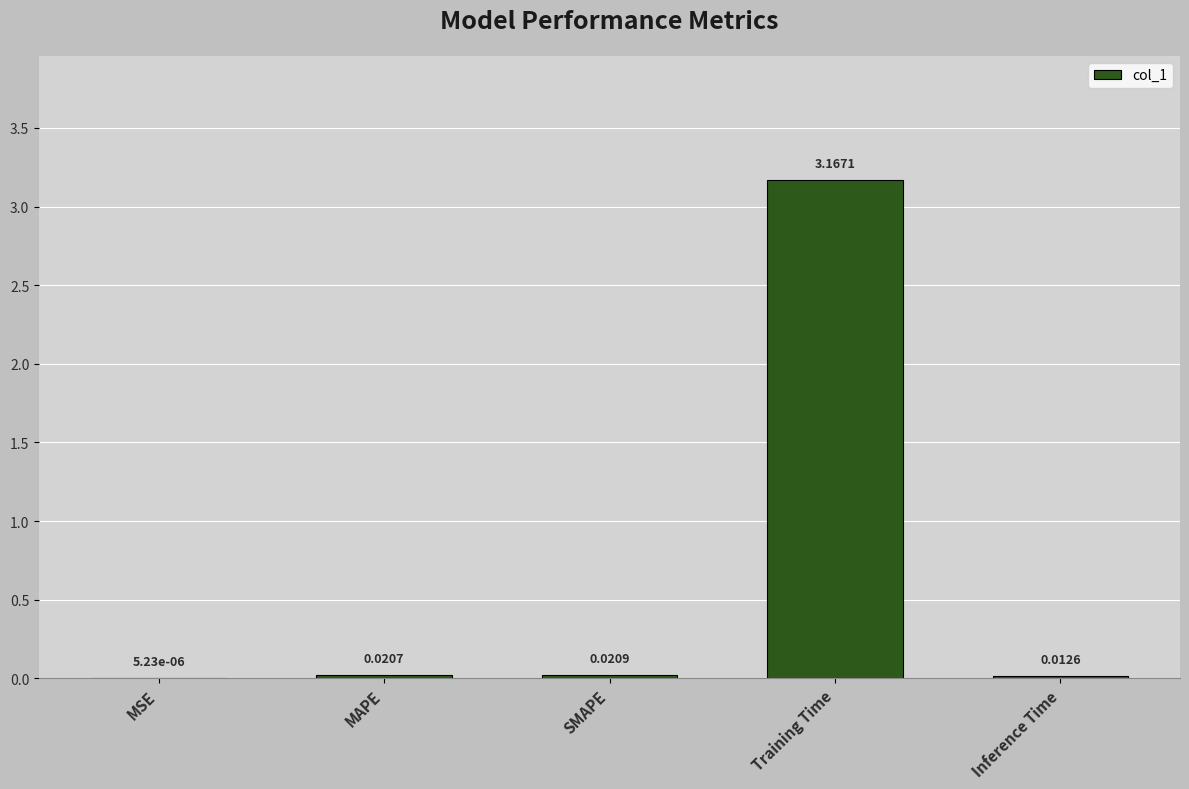

Which has a higher value, Inference Time or MSE?

Inference Time